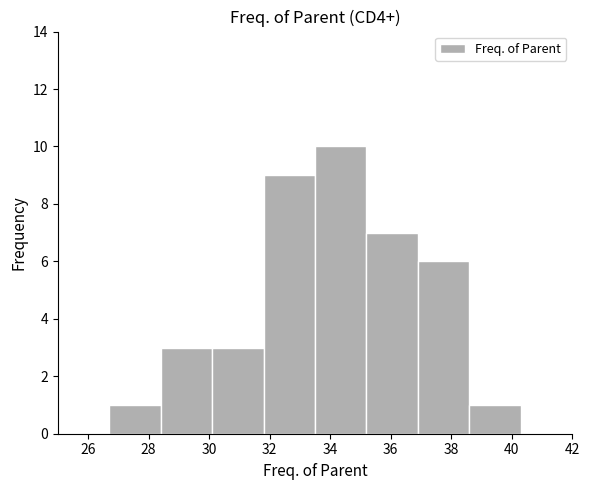

Reading left to right, list every bar in this chart as the range it spans on the x-axis followed by its height. Neither the bar edges nor the heights are printed on the chart, so give them approximately, as read against the axes.

25.0 to 26.7: 0
26.7 to 28.4: 1
28.4 to 30.1: 3
30.1 to 31.8: 3
31.8 to 33.5: 9
33.5 to 35.2: 10
35.2 to 36.9: 7
36.9 to 38.6: 6
38.6 to 40.3: 1
40.3 to 42.0: 0